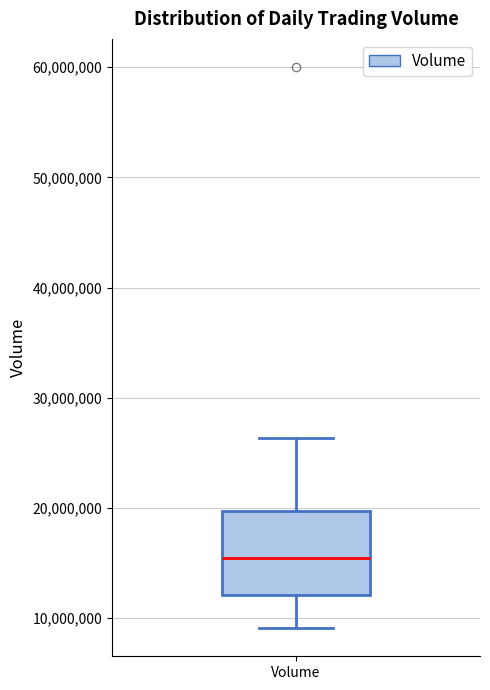

Read this box plot against the y-axis: the position of the median line, the range covered by the box, and the ends of both whiskers. The values are not printed on the chart, so give them approximately, as read against the axis.

median 15000000, box 12000000 to 20000000, whiskers 9000000 to 26000000